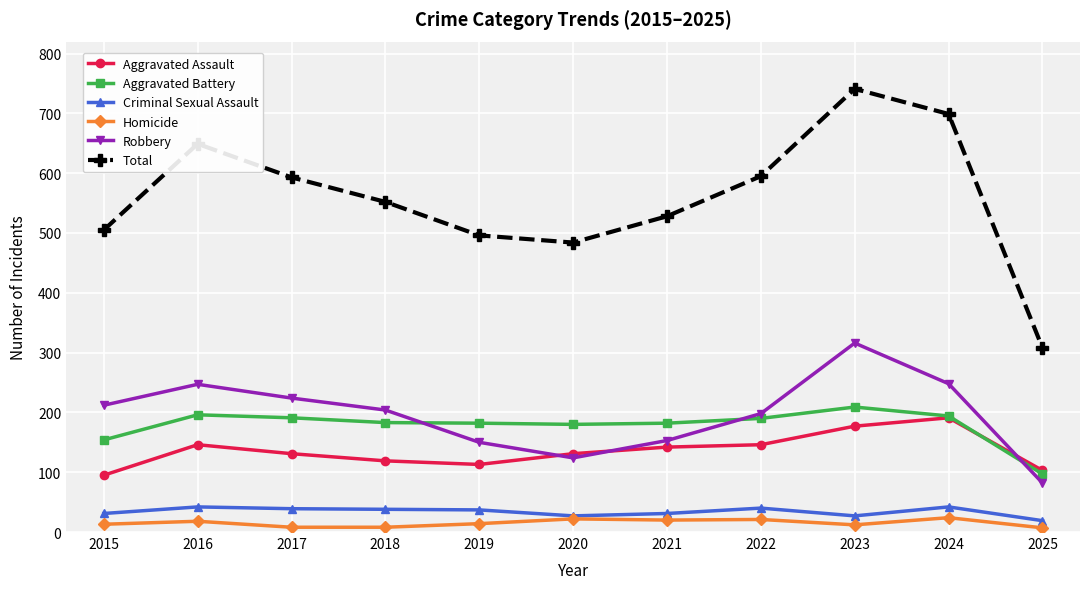

What is the sum of all Homicide values?

167